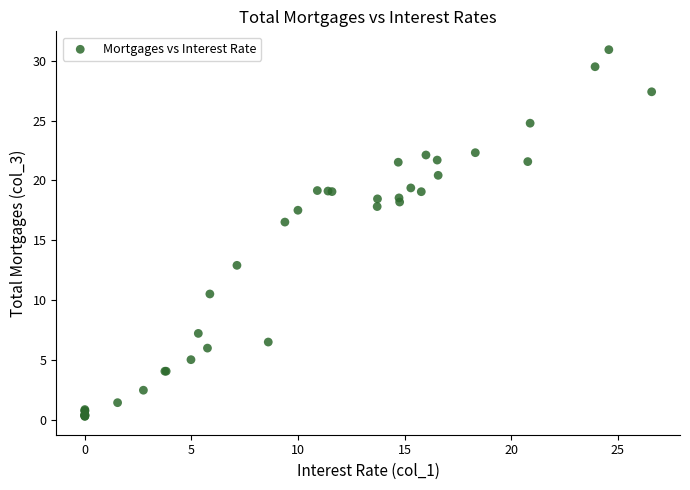

What Y value in the scatter plot is closest to 15?

16.5